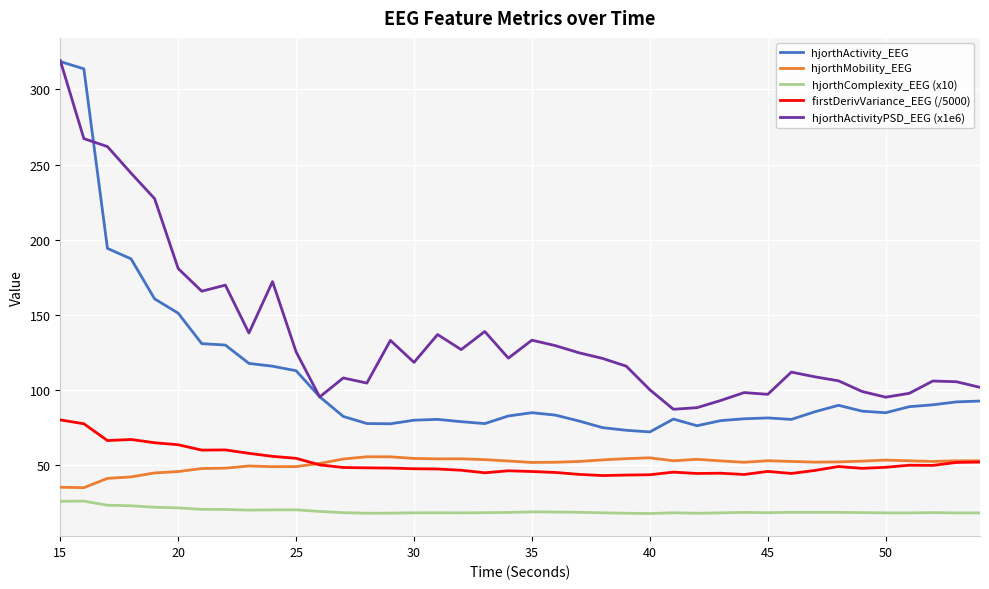

What is the minimum value shown in the chart?

18.0